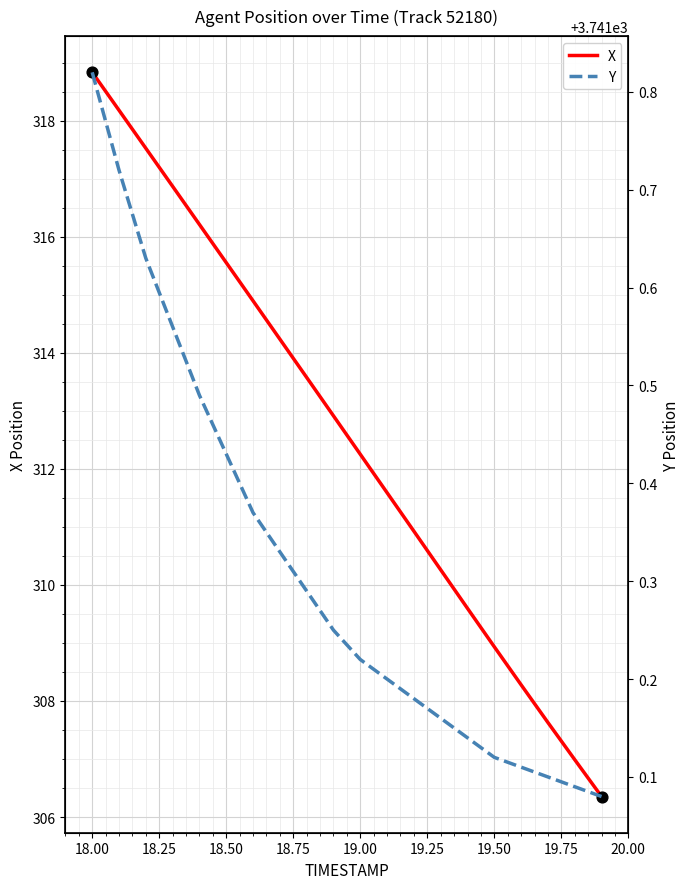

Which series has the largest Y range (max minus min)?

X